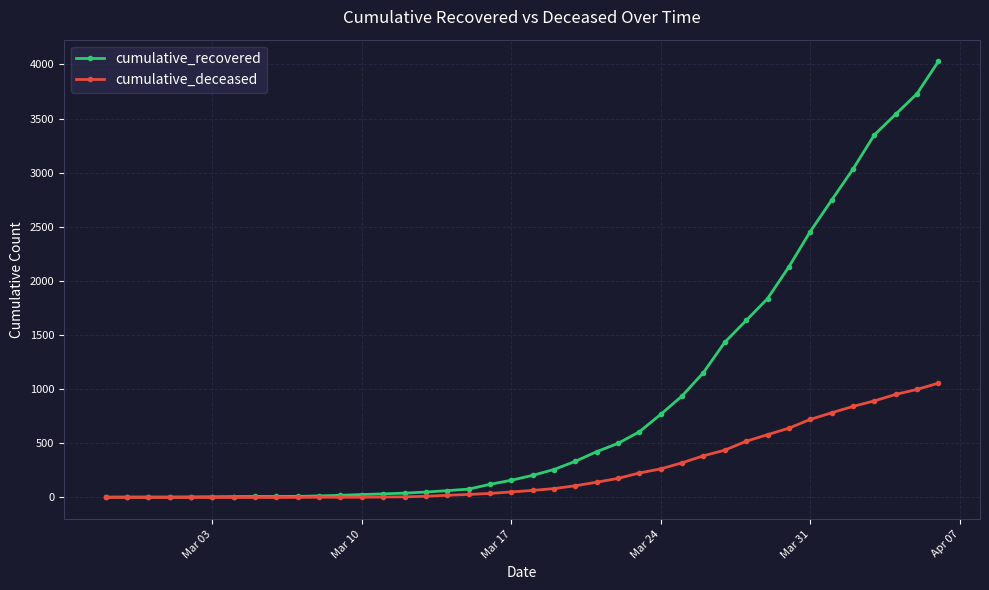

What are all the series names shown in the legend?

cumulative_recovered, cumulative_deceased